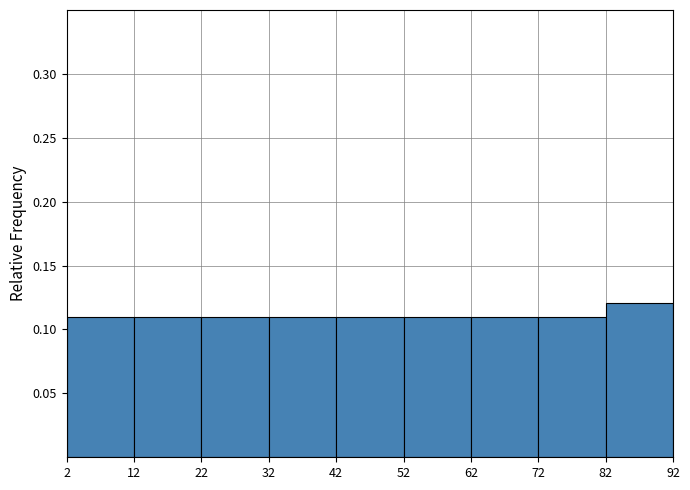

Over which range of the x-axis is the bar tallest?

82 to 92